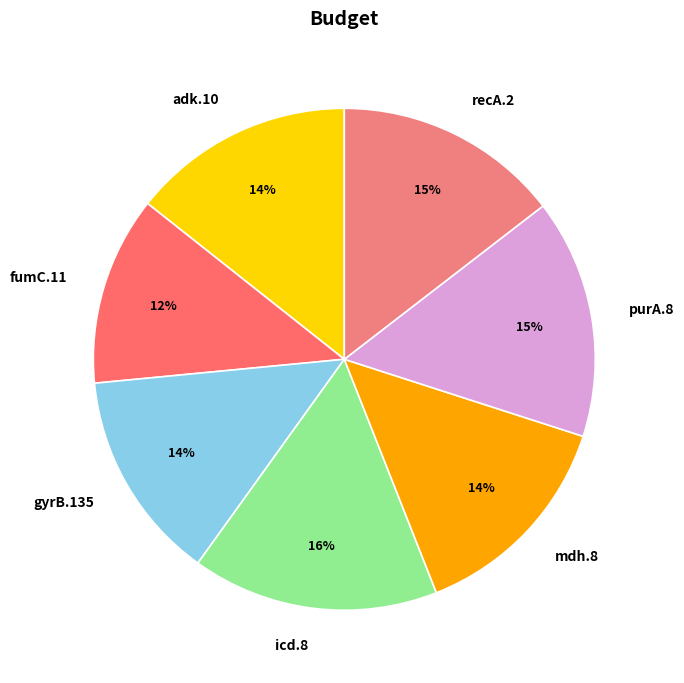

To the nearest percent, what is the difference between the mdh.8 and icd.8 slice percentages?

2%